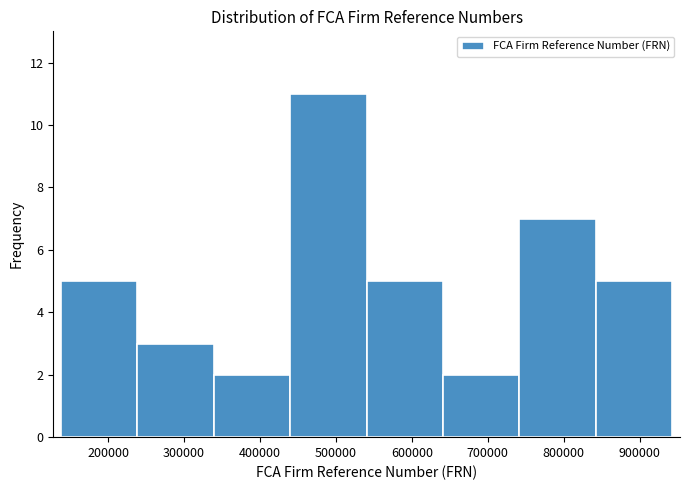

Reading left to right, transcribe this chart: for each bar, give the range it covers on the x-axis and its height. Neither the bar edges nor the heights are printed on the chart, so give them approximately, as read against the axes.

140000 to 240000: 5
240000 to 340000: 3
340000 to 440000: 2
440000 to 540000: 11
540000 to 640000: 5
640000 to 740000: 2
740000 to 840000: 7
840000 to 940000: 5